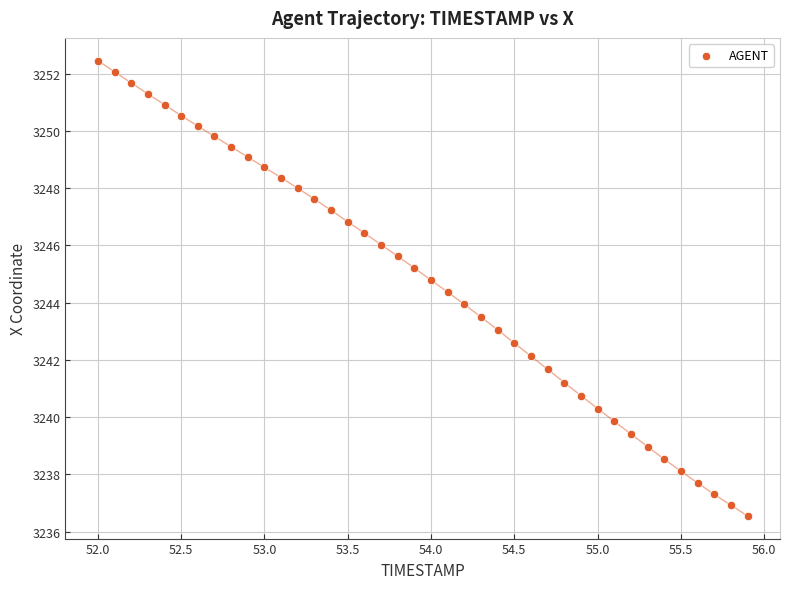

What is the range of X values (max minus min)?

3.9